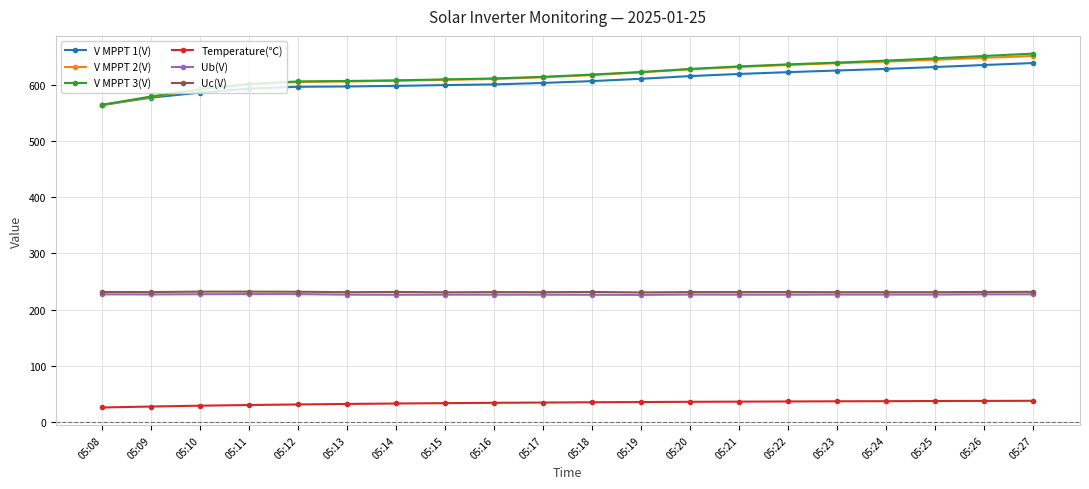

What is the difference between the Temperature(℃) values at 05:11 and 05:21?

6.0